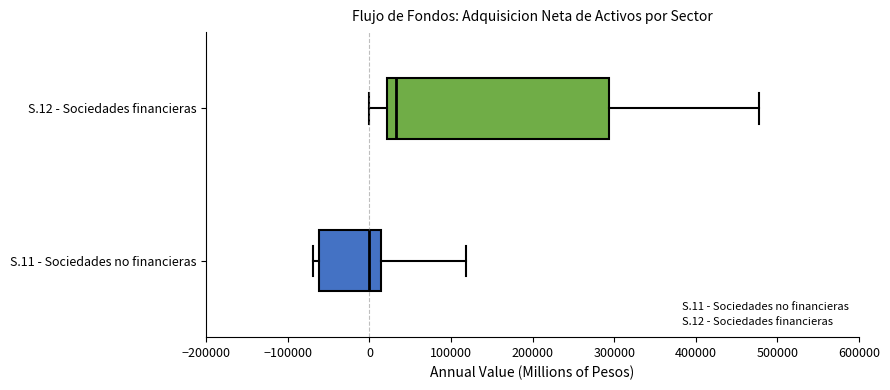

Which box's median line is the furthest to the right?

S.12 - Sociedades financieras